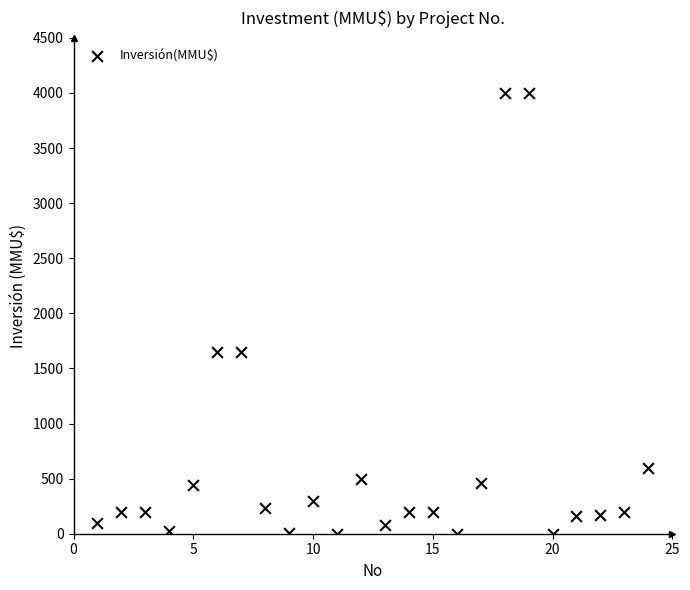

What is the range of X values (max minus min)?

23